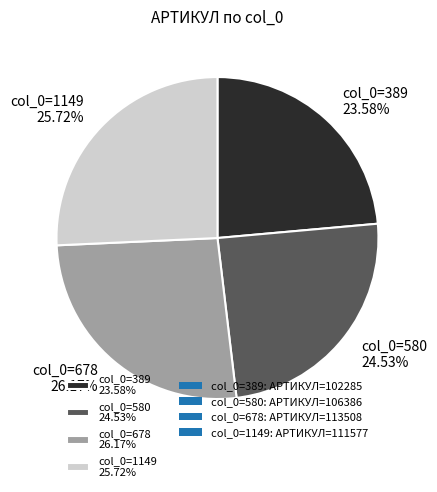

Is there a majority slice in this chart?

No